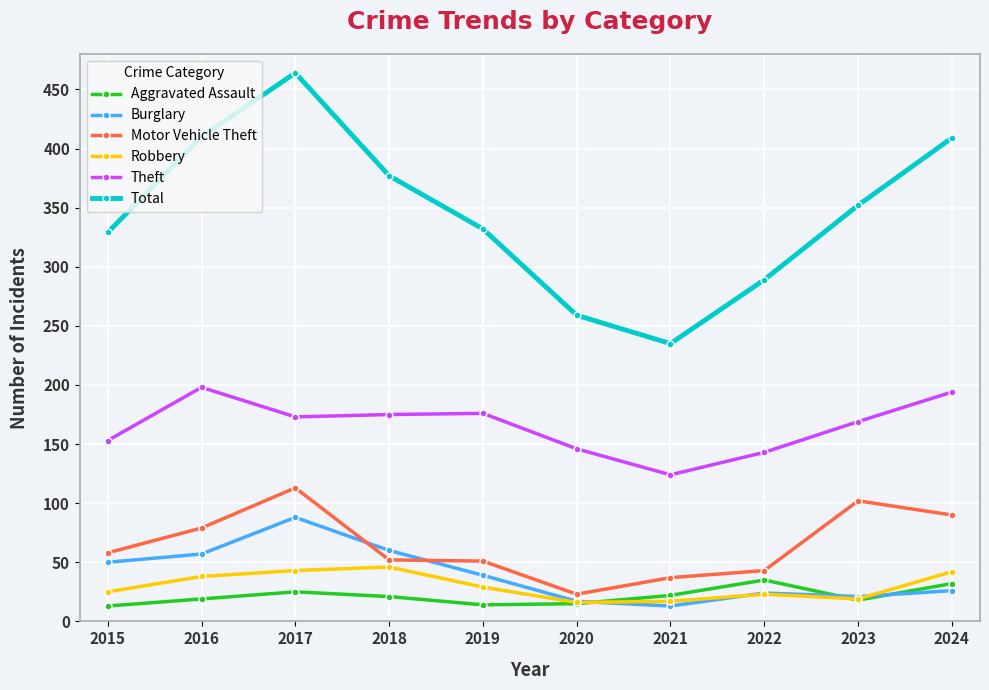

What is the value of the Theft point at the 3rd from the left?

173